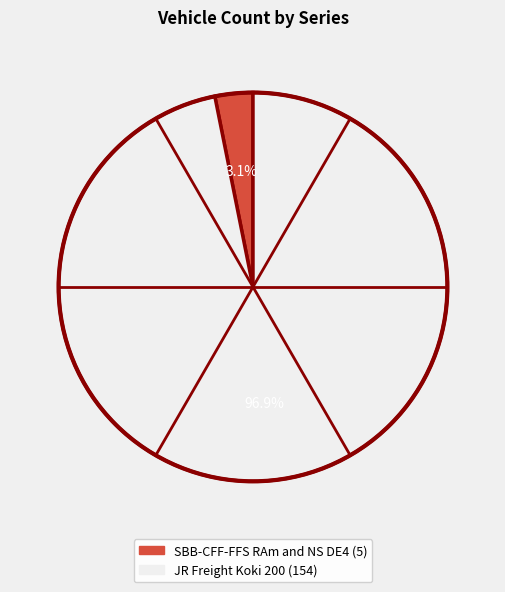

Rank the categories by value from lowest to highest.

SBB-CFF-FFS RAm and NS DE4, JR Freight Koki 200